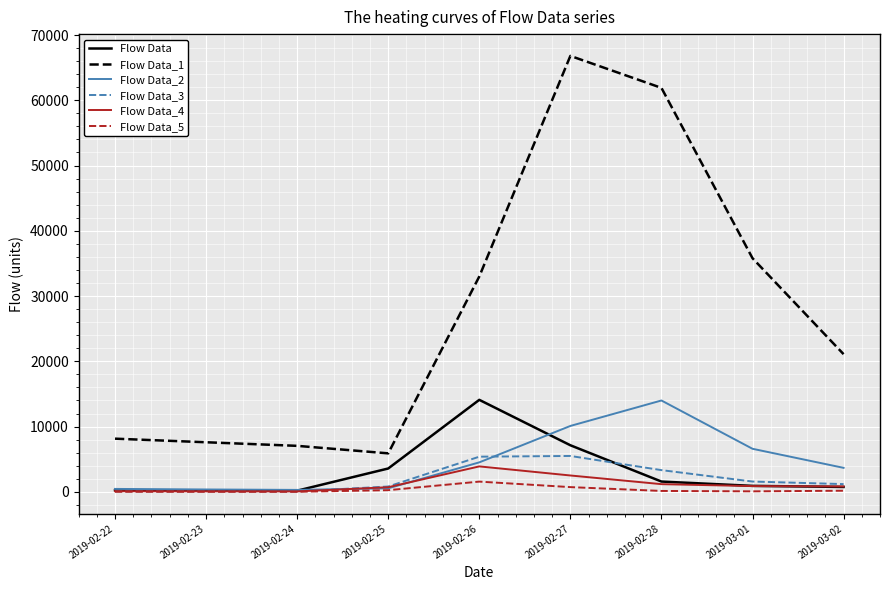

True or false: Flow Data_1 and Flow Data_3 intersect in this chart.

False